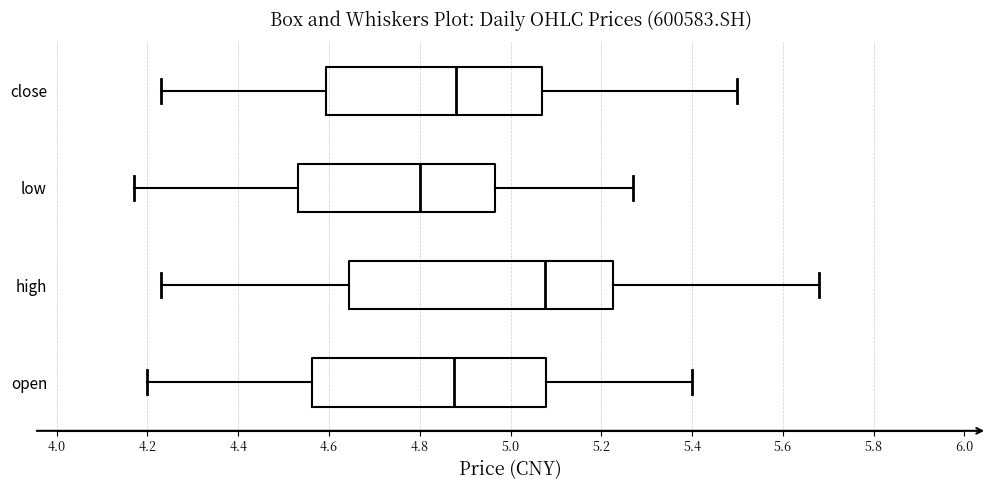

Reading bottom to top, transcribe this box plot: for each box, give where its median line is, the range the box spans, and where its two whiskers end, as read against the x-axis. The values are not printed on the chart, so give them approximately, as read against the axis.

open: median 4.88, box 4.56 to 5.08, whiskers 4.20 to 5.40
high: median 5.08, box 4.64 to 5.22, whiskers 4.24 to 5.68
low: median 4.80, box 4.54 to 4.96, whiskers 4.18 to 5.28
close: median 4.88, box 4.60 to 5.08, whiskers 4.24 to 5.50